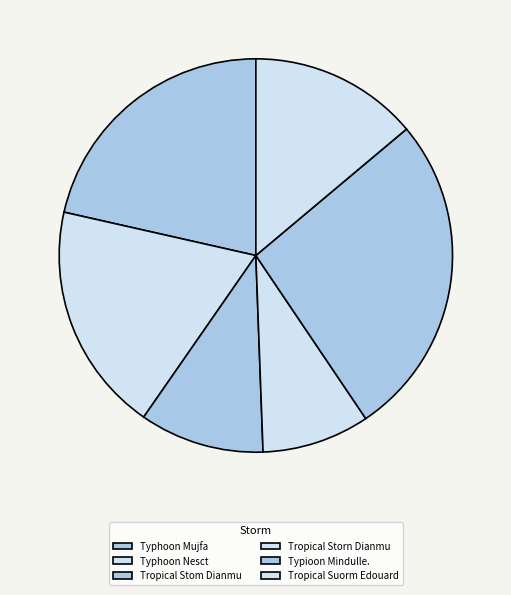

To the nearest percent, what portion does Typioon Mindulle. represent?

27%